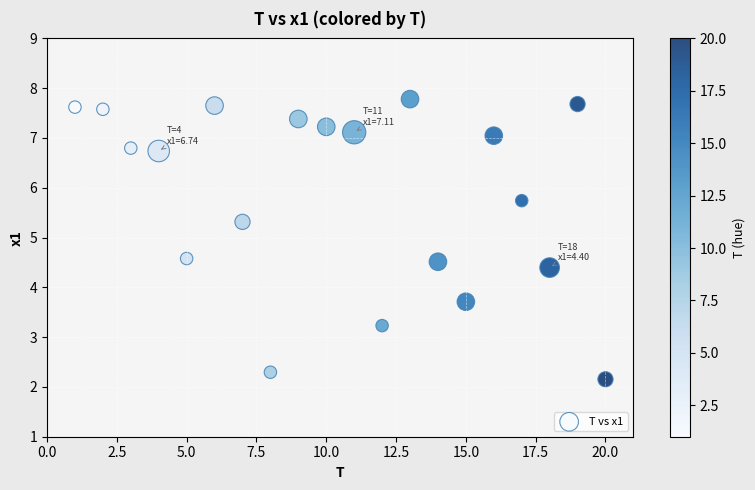

What Y value in the scatter plot is closest to 4?

3.7